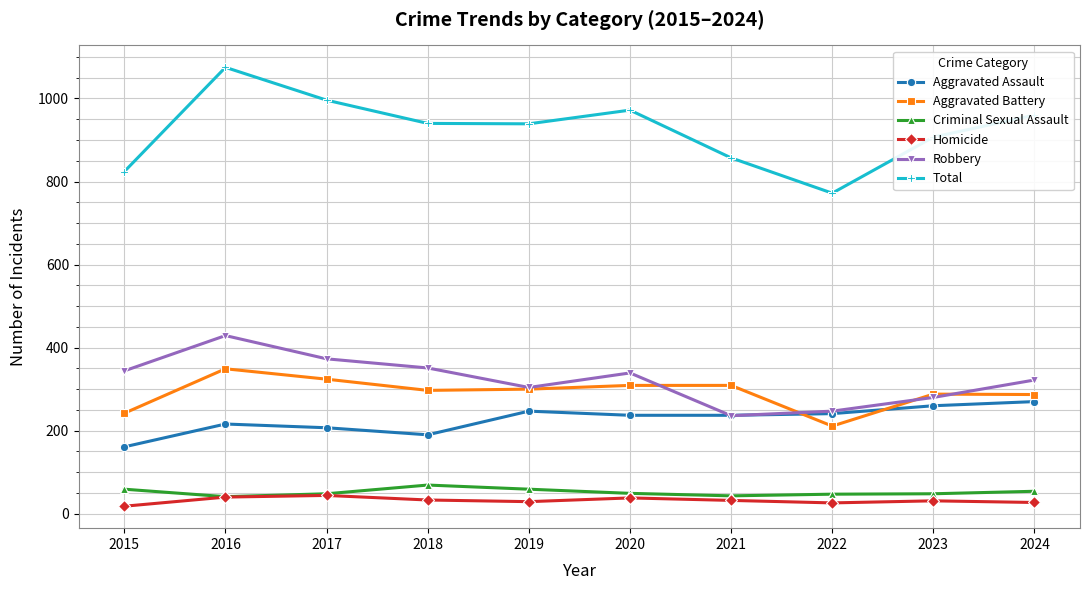

At which label does Total reach its minimum?

2022